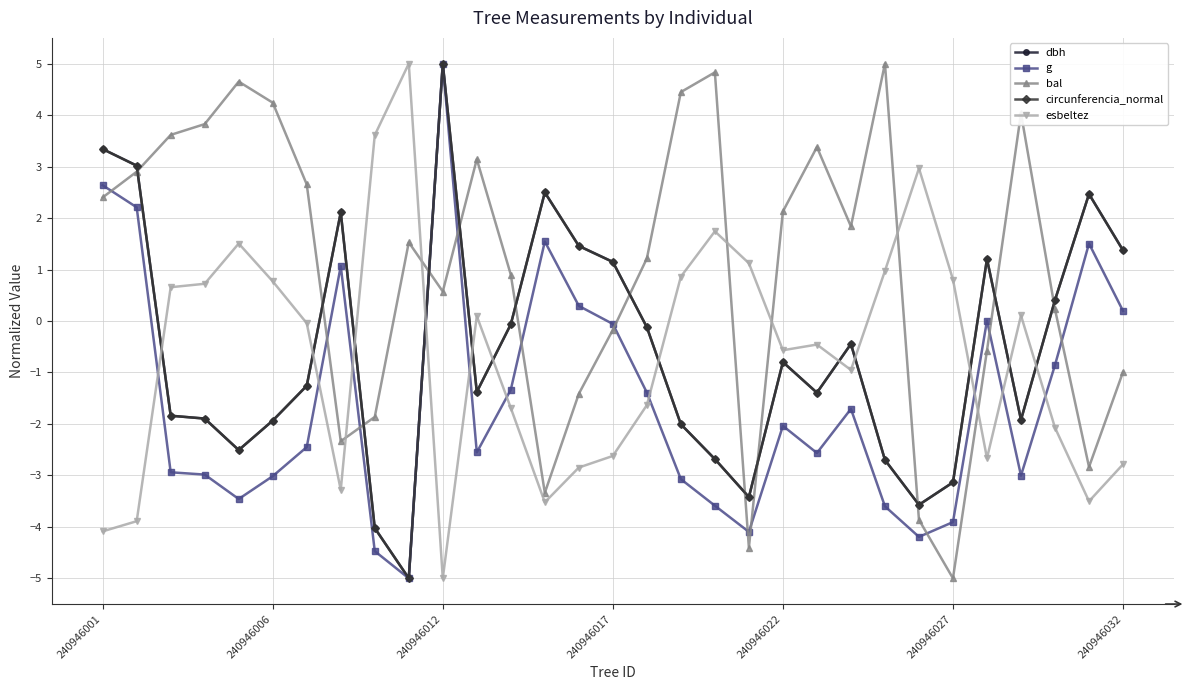

Which series ends up on top after the final intersection of dbh and esbeltez?

dbh